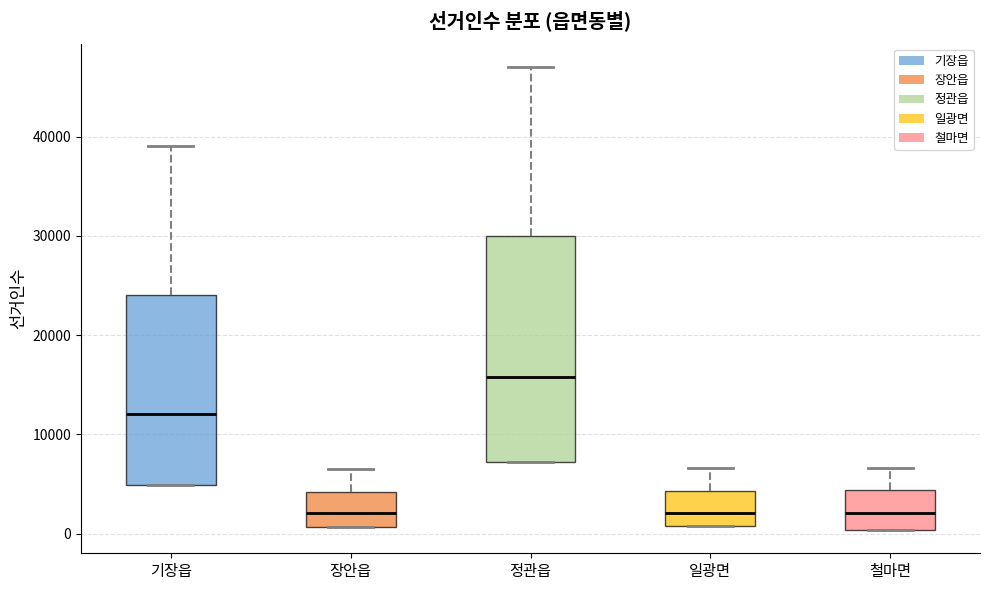

Reading left to right, read every box against the y-axis: the position of its median line, the range the box covers, and the ends of its whiskers. The values are not printed on the chart, so give them approximately, as read against the axis.

기장읍: median 12000, box 5000 to 24000, whiskers 5000 to 39000
장안읍: median 2000, box 1000 to 4000, whiskers 1000 to 6000
정관읍: median 16000, box 7000 to 30000, whiskers 7000 to 47000
일광면: median 2000, box 1000 to 4000, whiskers 1000 to 7000
철마면: median 2000, box 0 to 4000, whiskers 0 to 7000